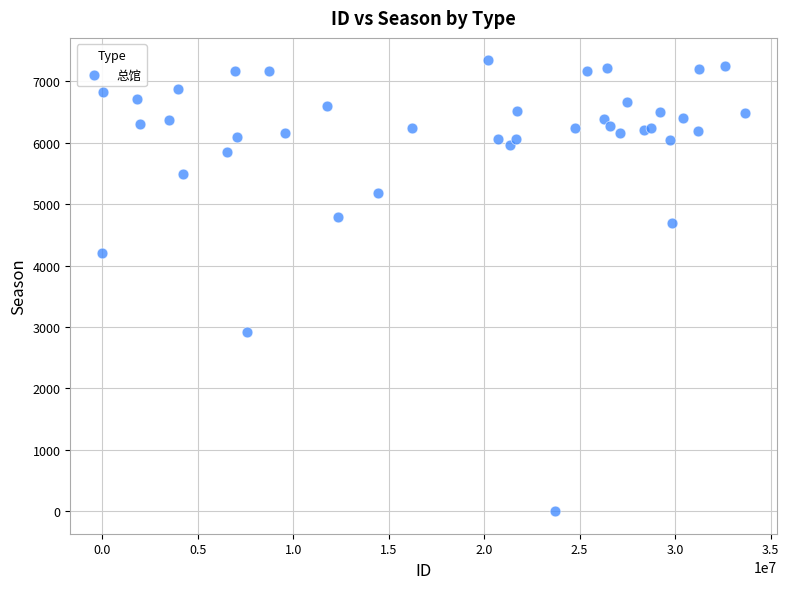

What Y value in the scatter plot is closest to 3670?

4203